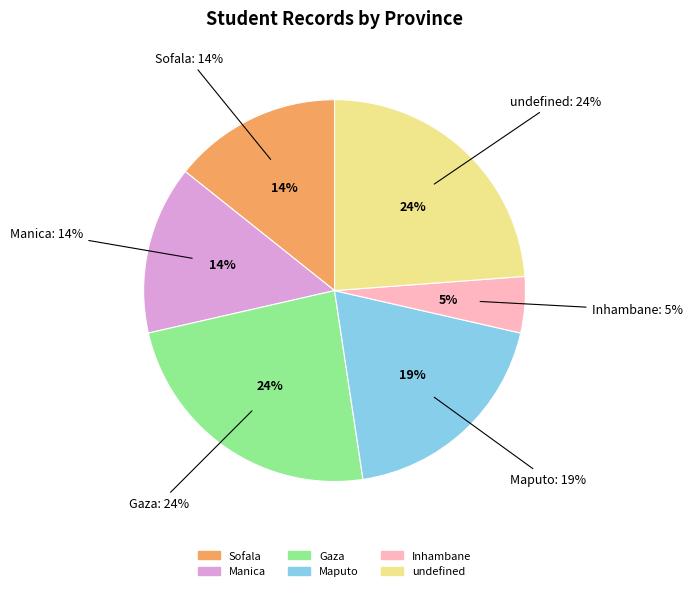

Is it true that Sofala is 1% of the pie?

False